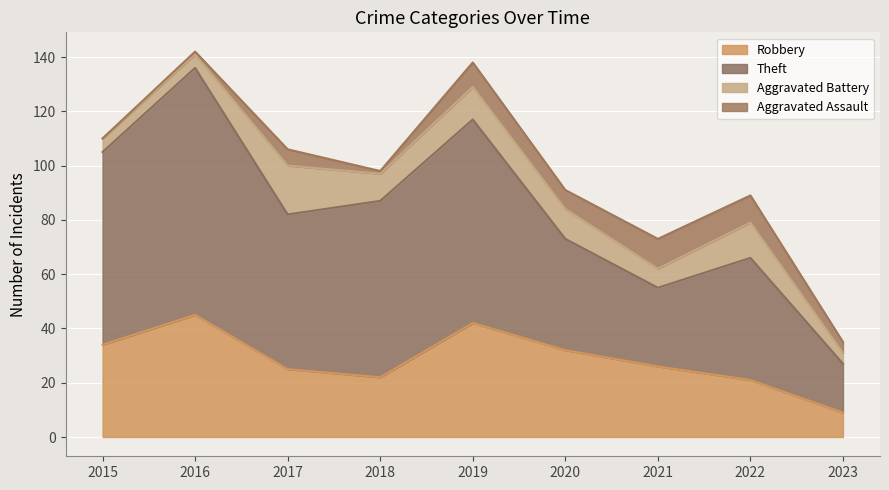

Which category has the lowest value in the Robbery series?

2023